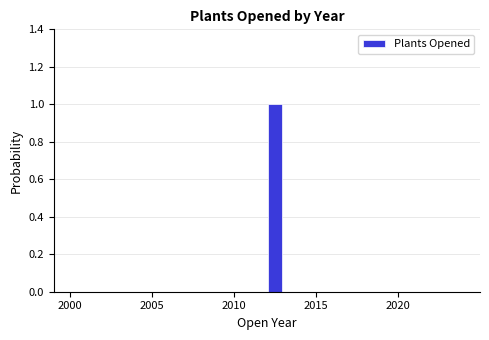

Read against the x-axis, roughly where is the centre of the tallest bar?

2012.5